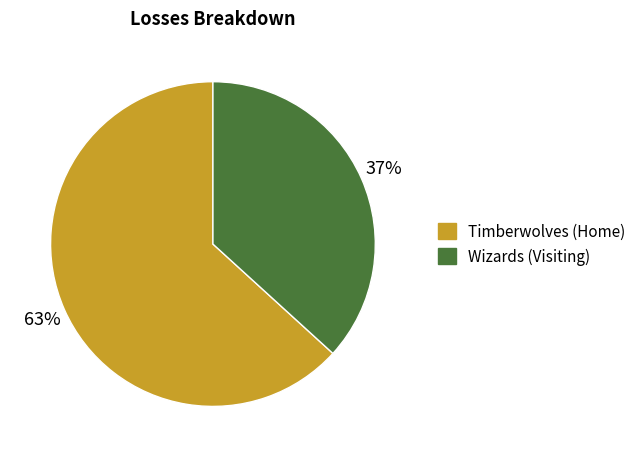

True or false: Timberwolves (Home) accounts for 75% of the total.

False